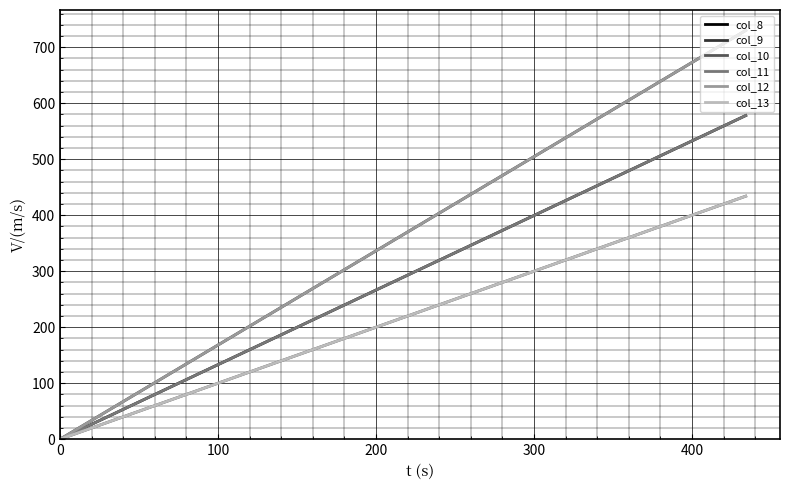

What is the sum of all col_12 values?

730